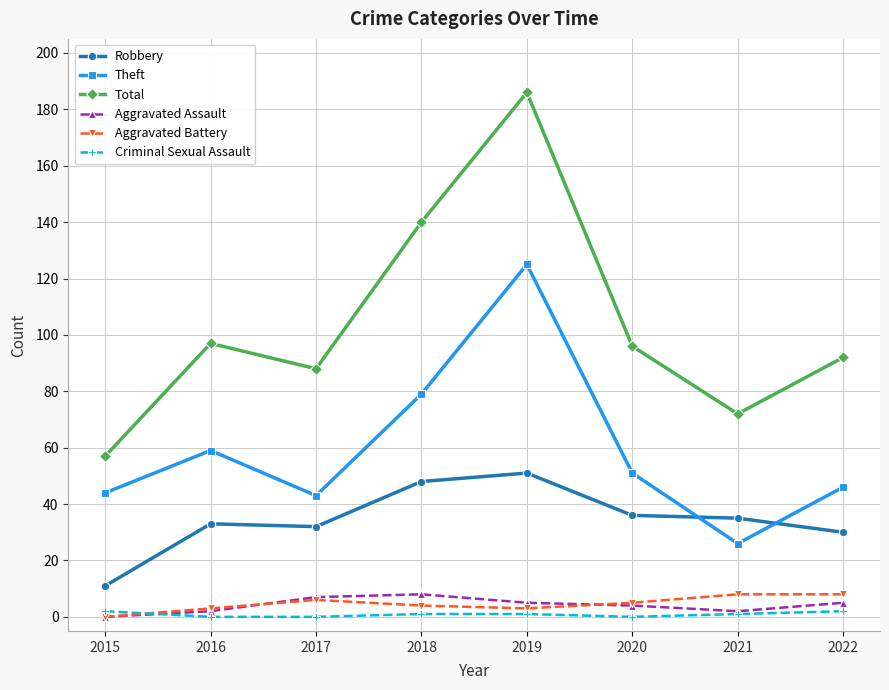

Between 2017 and 2021, which series saw the biggest shift?

Theft